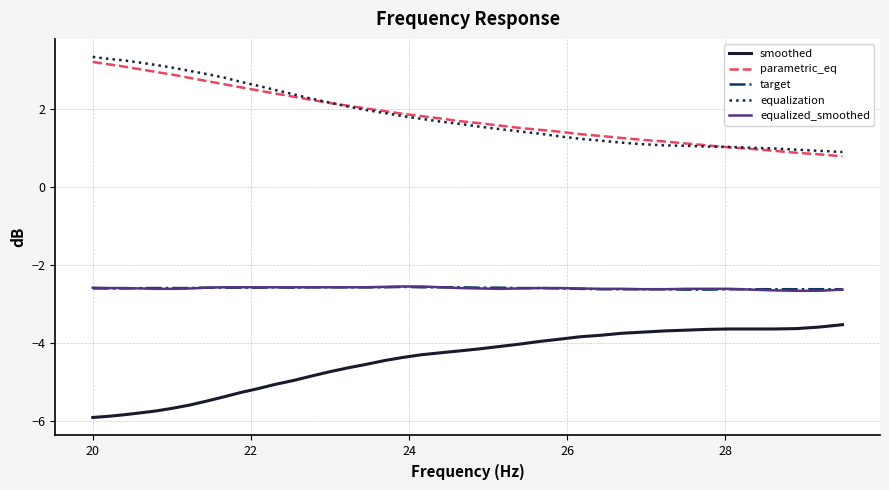

True or false: target has more than 0 interior local peaks.

True